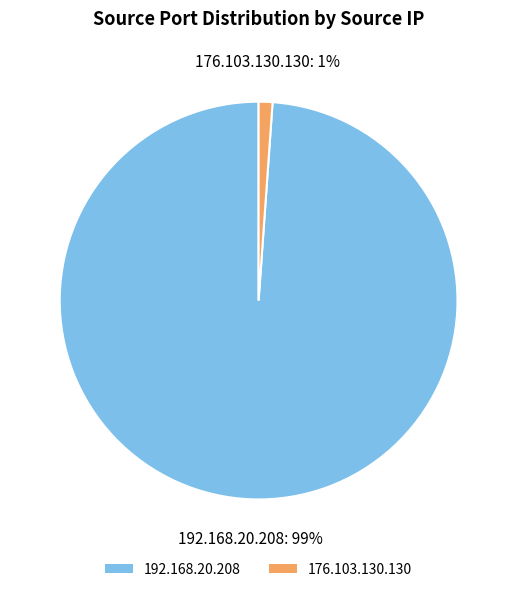

Combined, do 176.103.130.130 and 192.168.20.208 account for over 50%?

Yes